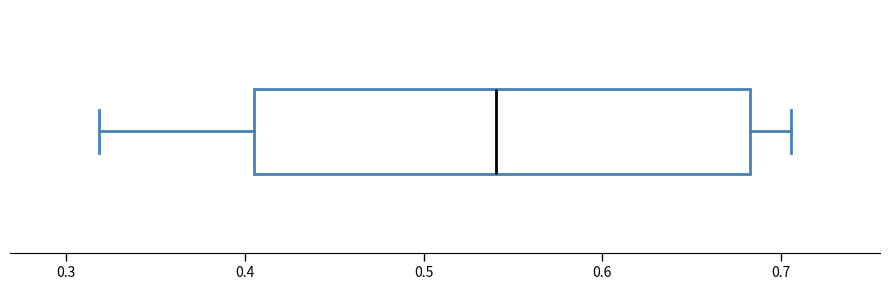

Read this box plot against the x-axis: the position of the median line, the range covered by the box, and the ends of both whiskers. The values are not printed on the chart, so give them approximately, as read against the axis.

median 0.54, box 0.41 to 0.68, whiskers 0.32 to 0.71